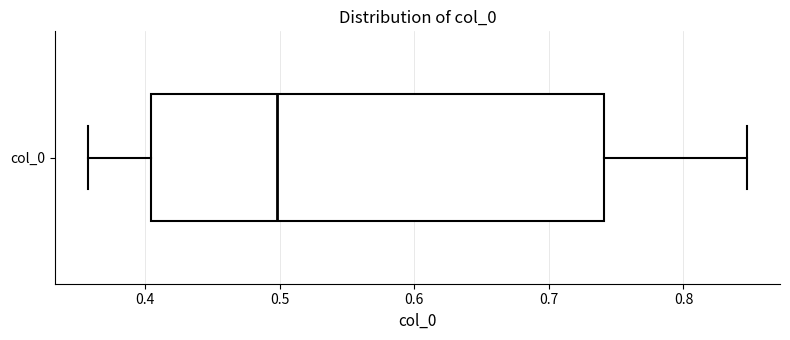

Transcribe this box plot: give where the median line is, the range the box spans, and where the two whiskers end, as read against the x-axis. The values are not printed on the chart, so give them approximately, as read against the axis.

median 0.50, box 0.40 to 0.74, whiskers 0.36 to 0.85